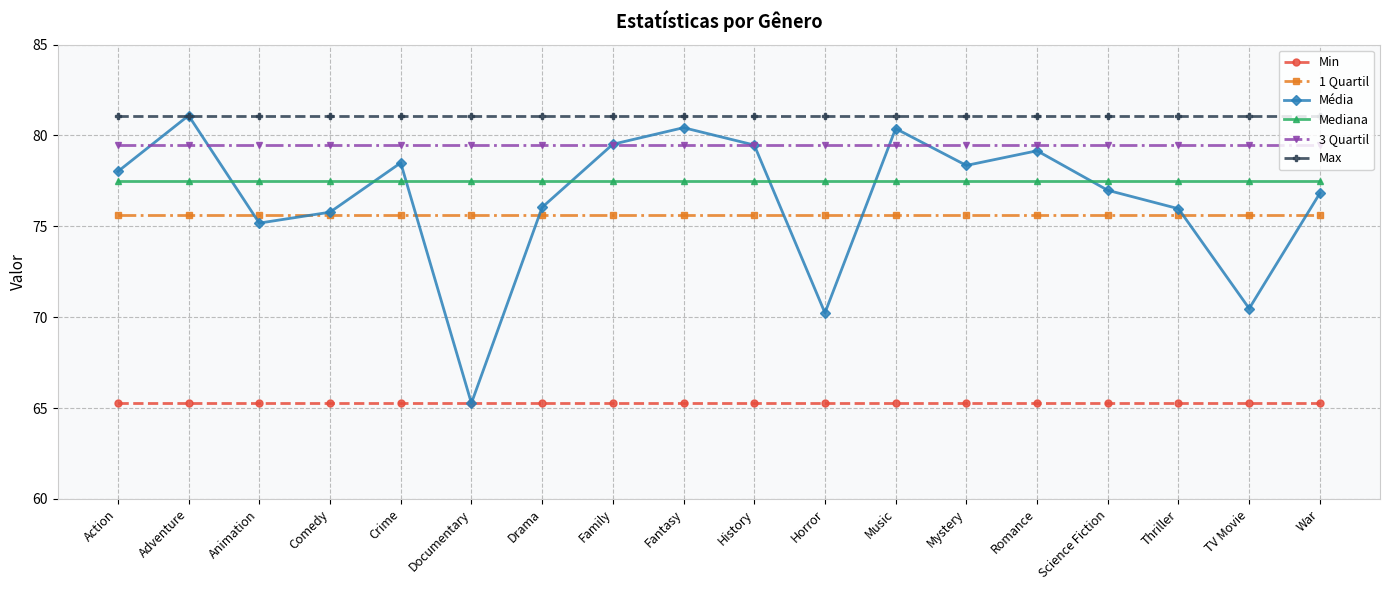

What are all the series names shown in the legend?

Min, 1 Quartil, Média, Mediana, 3 Quartil, Max